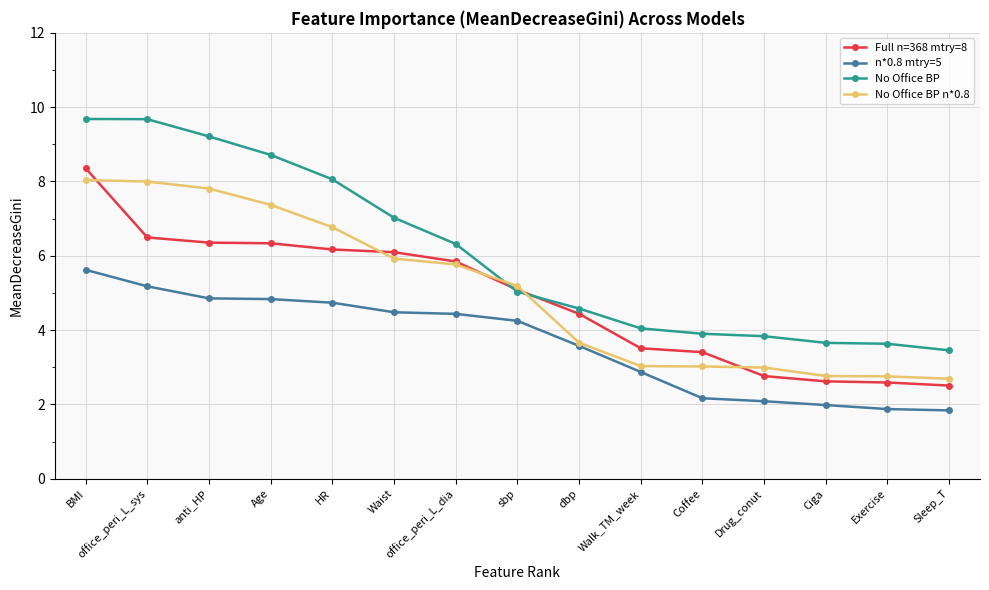

At which label does No Office BP first exceed 5?

BMI